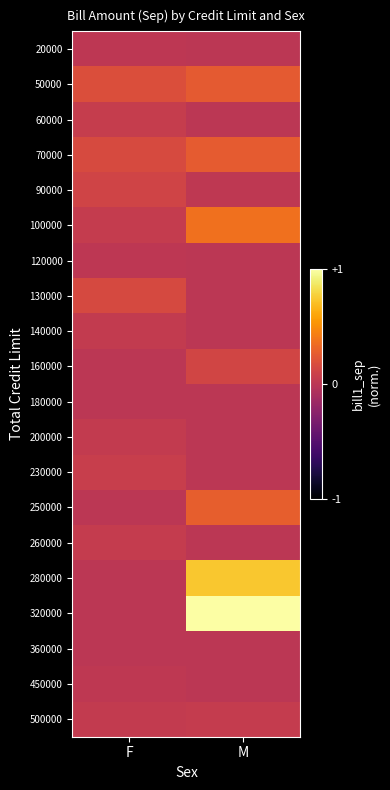

Count the number of data series in this chart.

20